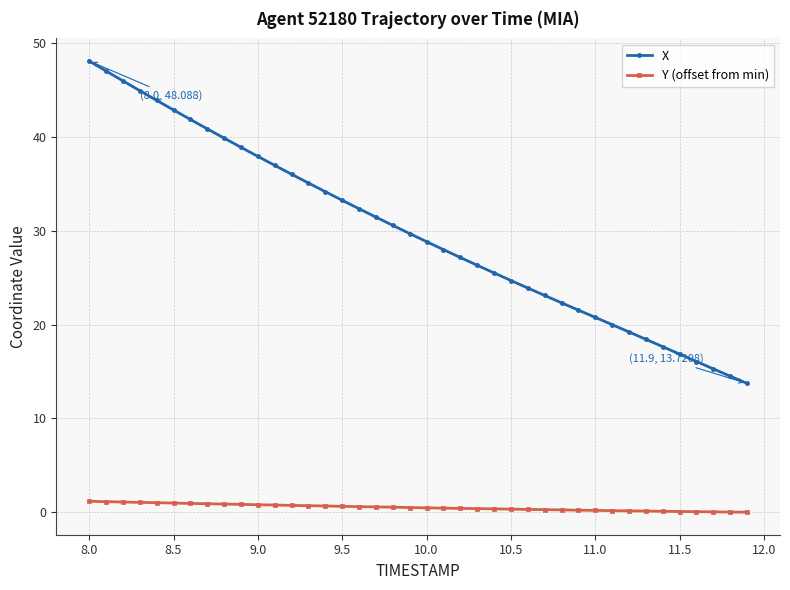

True or false: X and Y (offset from min) intersect in this chart.

False